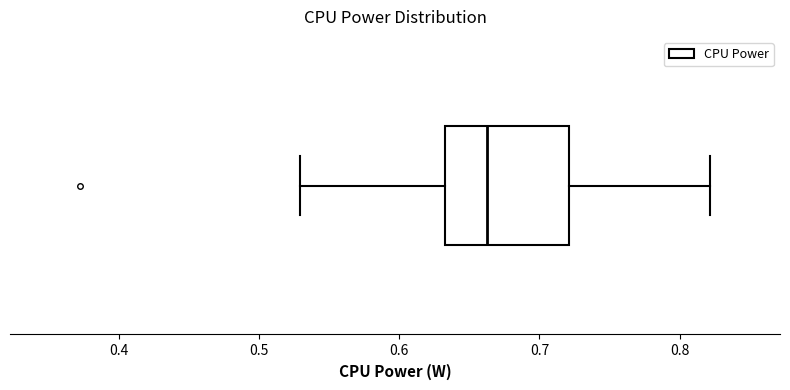

Where does the median line of the box sit on the x-axis? The values are not printed on the chart, so give them approximately, as read against the axis.

0.66